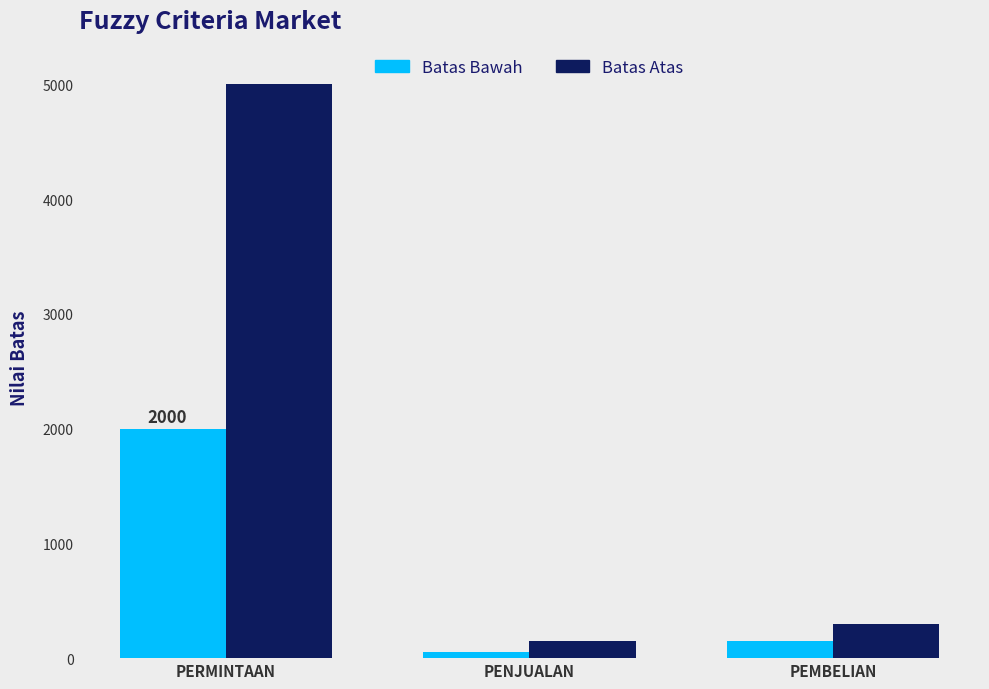

At which label does Batas Atas first exceed 300?

PERMINTAAN